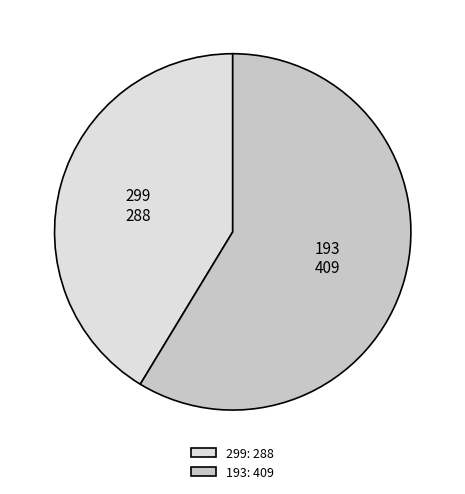

The 299 slice represents 29% of the pie. True or false?

False